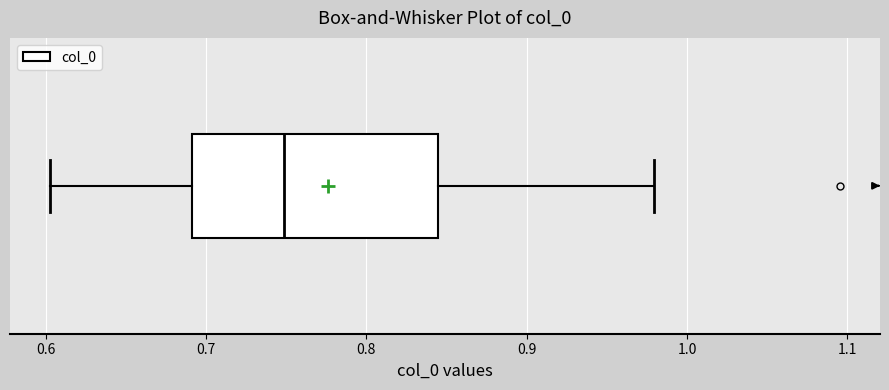

Where does the left whisker of the box end on the x-axis? The values are not printed on the chart, so give them approximately, as read against the axis.

0.60